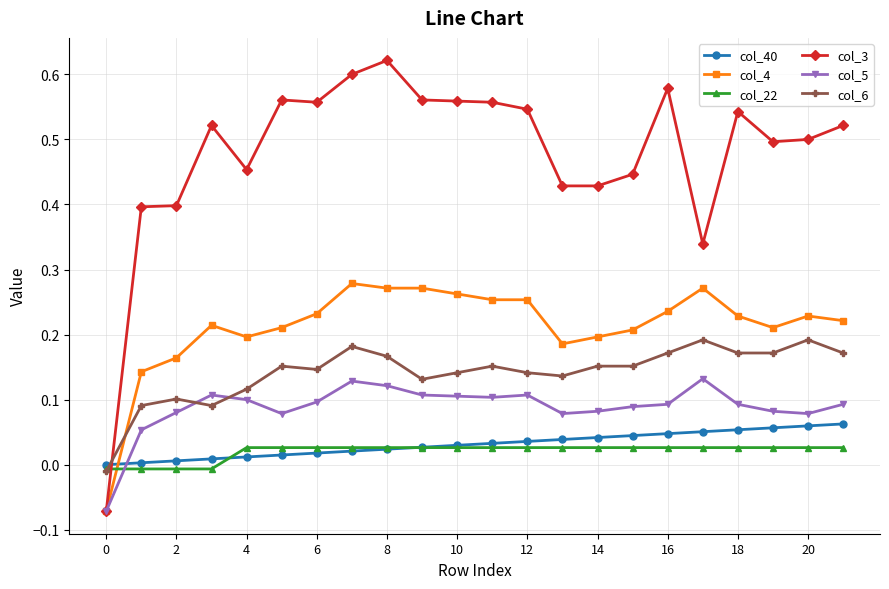

Rank the series by their maximum value, from lowest to highest.

col_22, col_40, col_5, col_6, col_4, col_3